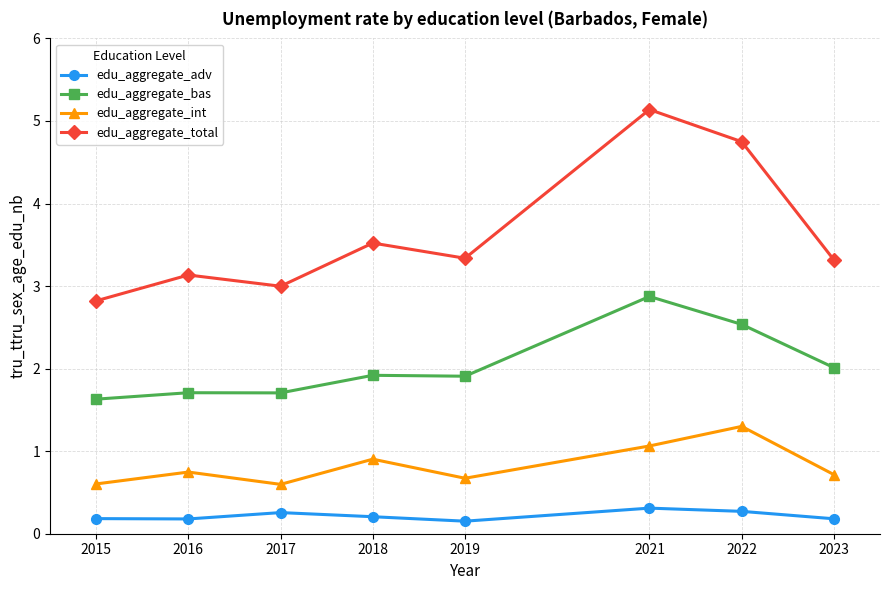

Does the chart display data point markers on the line(s)?

Yes